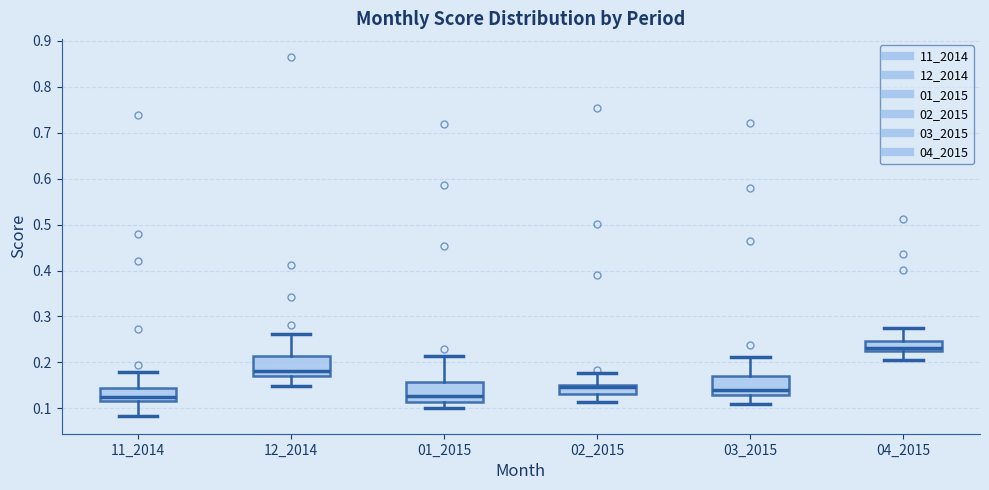

Where does the lower whisker of the box at x = 02_2015 end on the y-axis? The values are not printed on the chart, so give them approximately, as read against the axis.

0.11